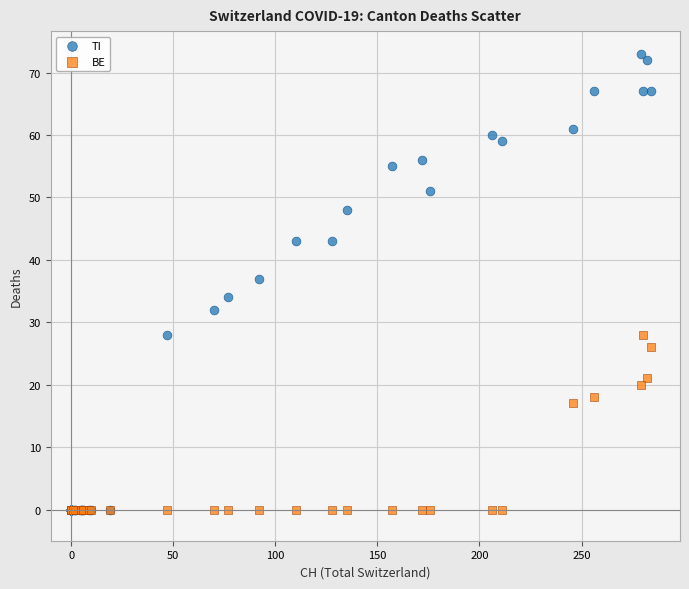

In the TI series, what Y value is closest to 36?

37